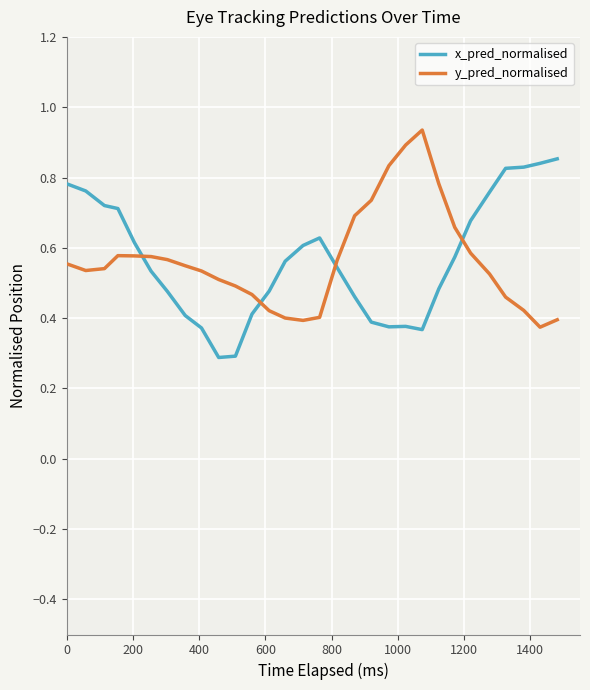

Which series ends up on top after the final intersection of x_pred_normalised and y_pred_normalised?

x_pred_normalised